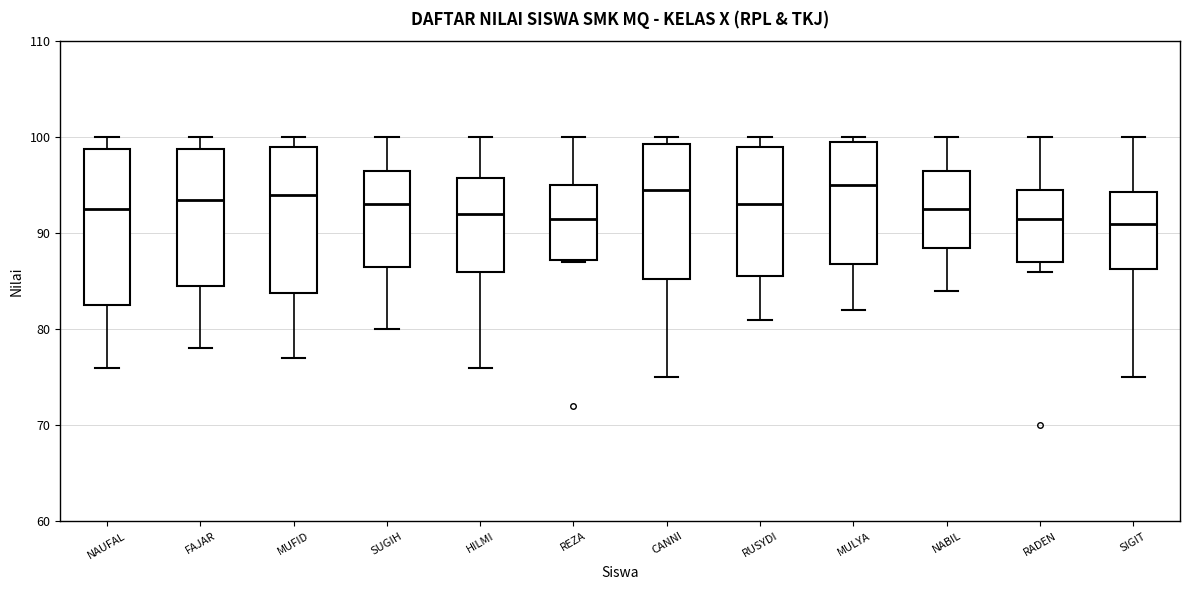

Comparing the boxes themselves (not the whiskers), which one is the tallest?

NAUFAL